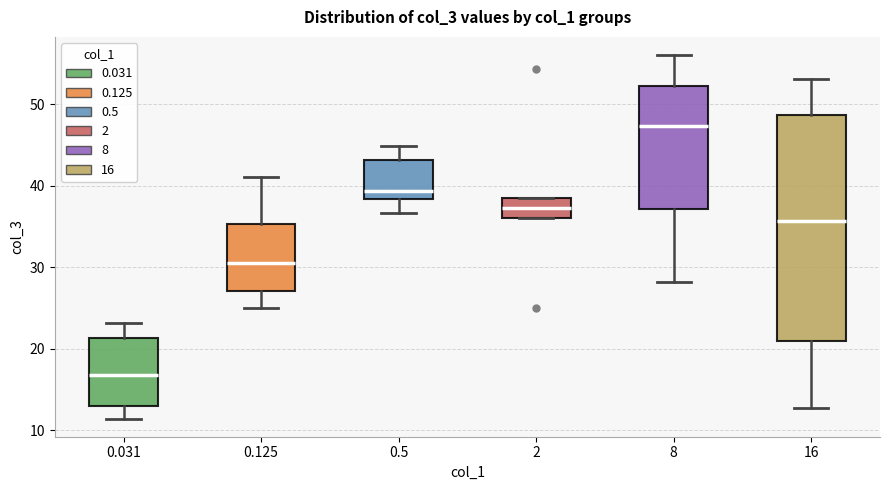

Which box is the tallest, from its lower edge to its upper edge?

16